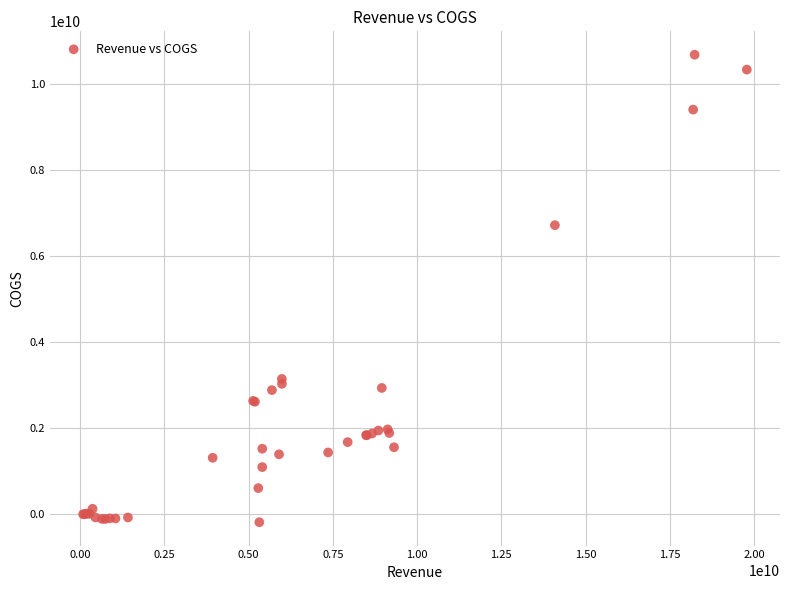

What Y value in the scatter plot is closest to 5250000000?

6721000000